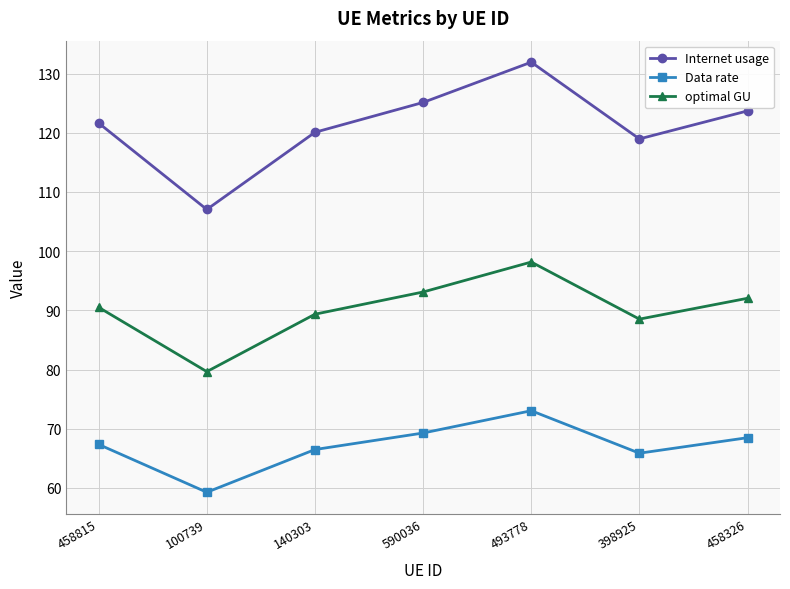

The Data rate series shows 95.1 at 493778. True or false?

False